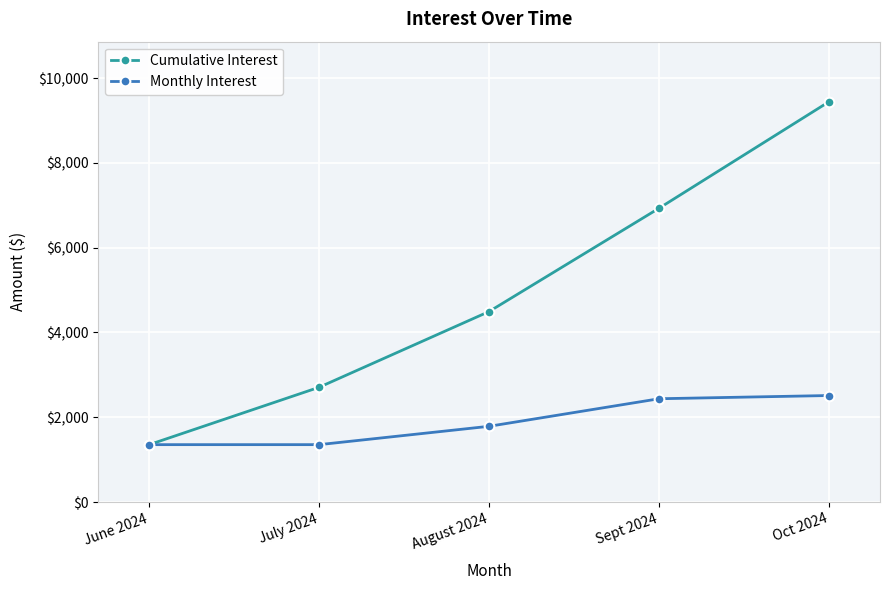

What is the lowest value of the Monthly Interest series?

1354